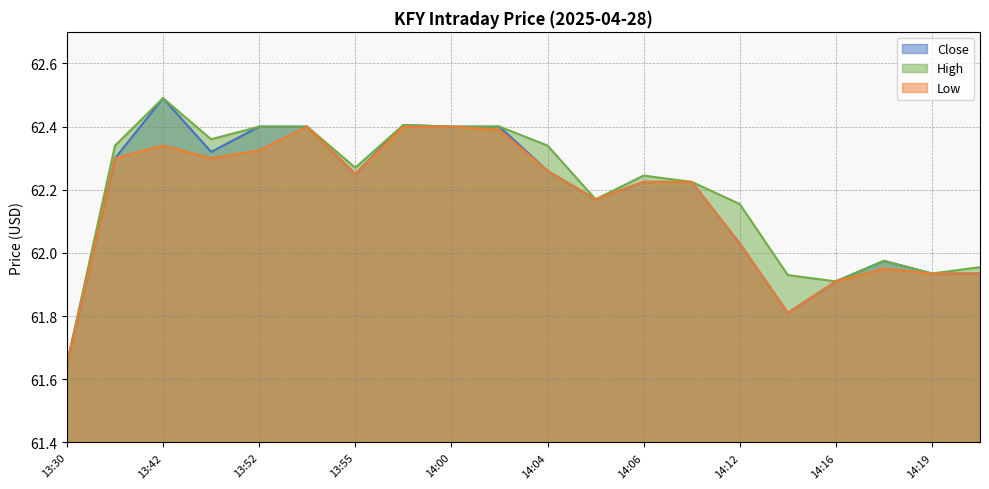

Between 14:13 and 13:30, which is larger?

14:13